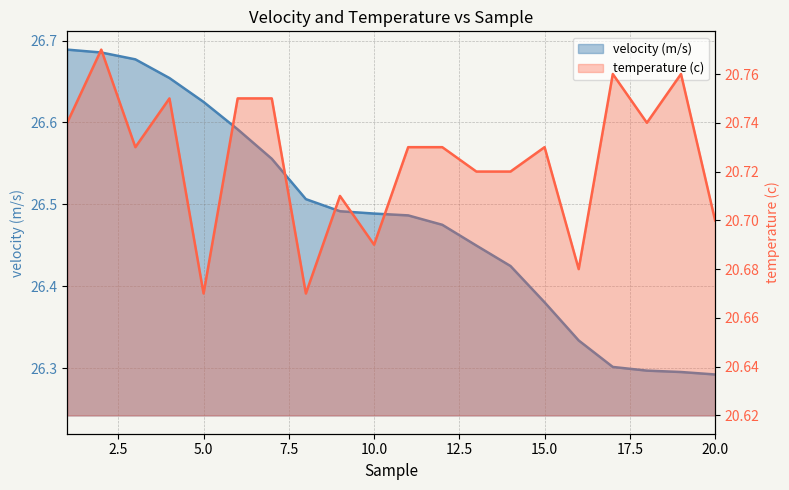

True or false: velocity (m/s) has more than 1 interior local peaks.

False